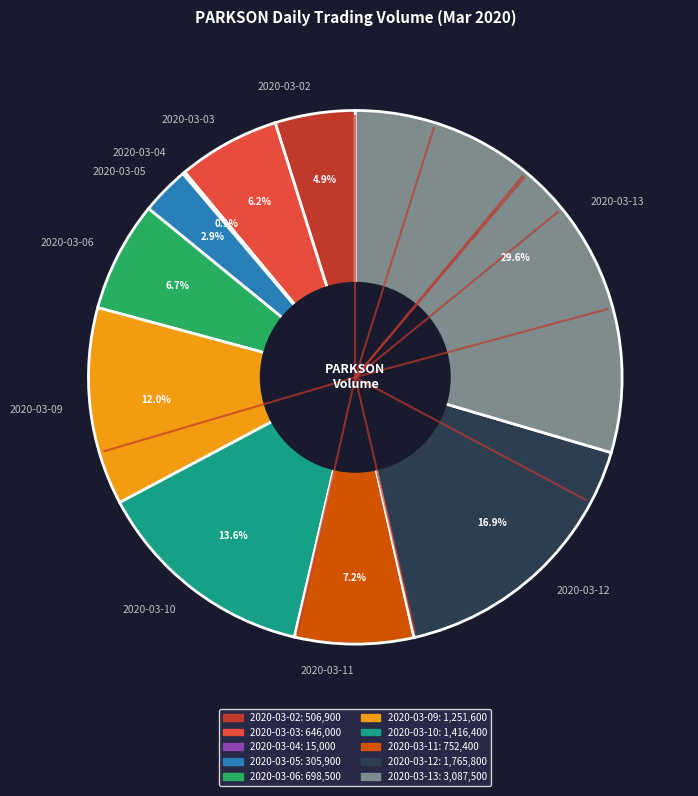

To the nearest percent, what is the difference between the largest and smallest slice percentages?

29%